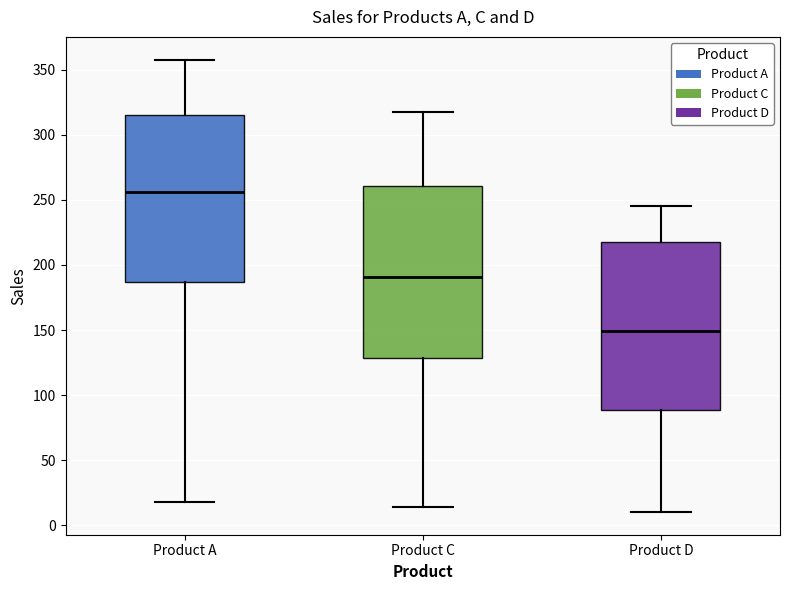

Where does the upper whisker of the box for Product C end on the y-axis? The values are not printed on the chart, so give them approximately, as read against the axis.

320